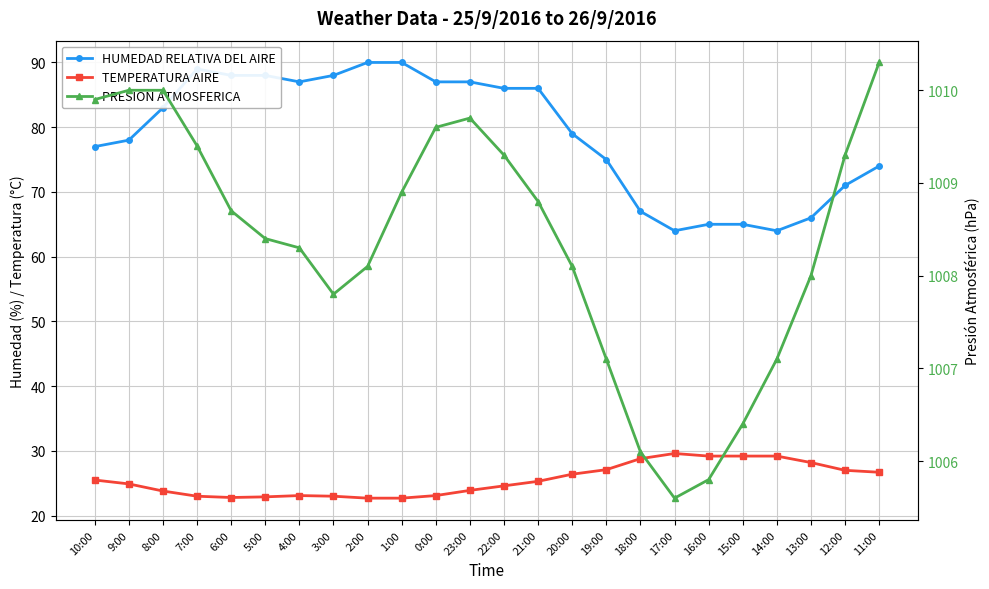

What is the difference between the highest and lowest values at 6:00?

985.9